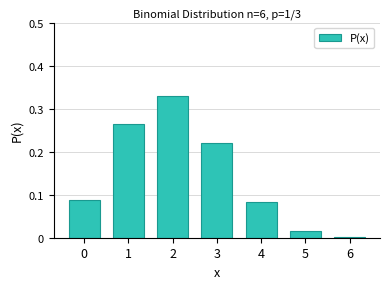

The chart shows a value of 0.0 at 6. True or false?

True